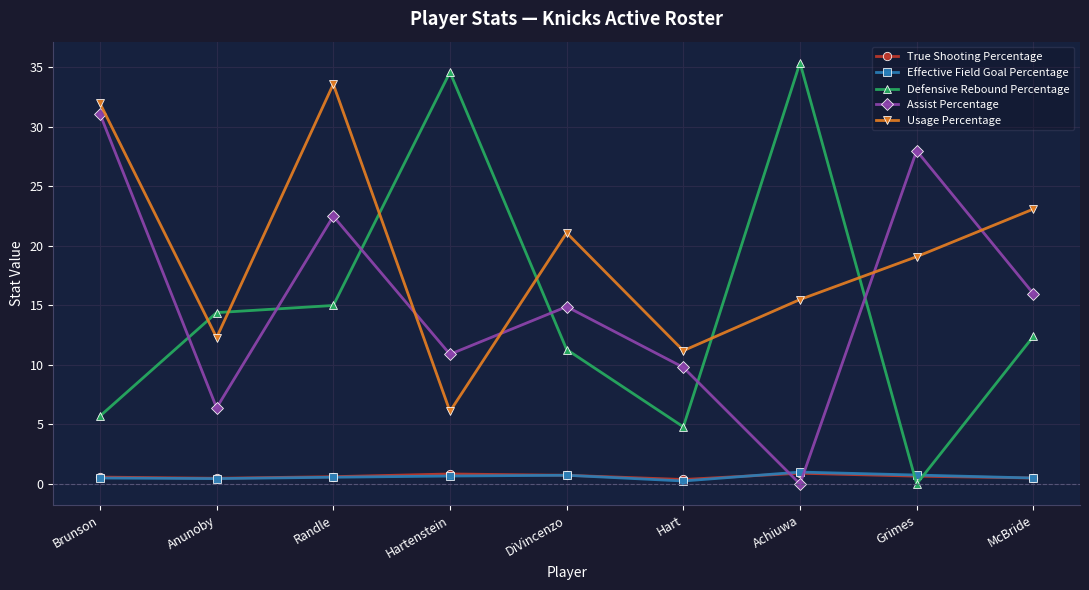

What is the greatest value displayed?

35.4